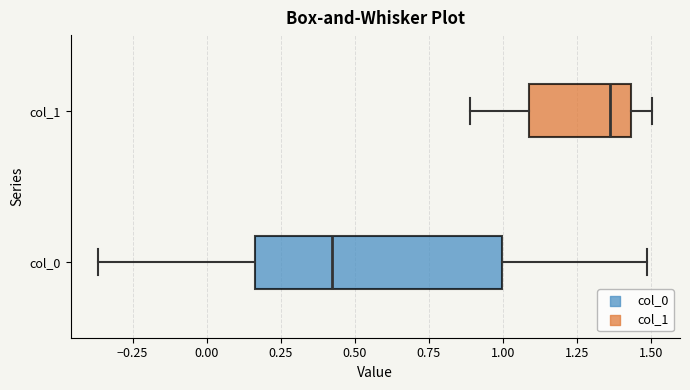

Comparing the boxes themselves (not the whiskers), which one is the widest?

col_0